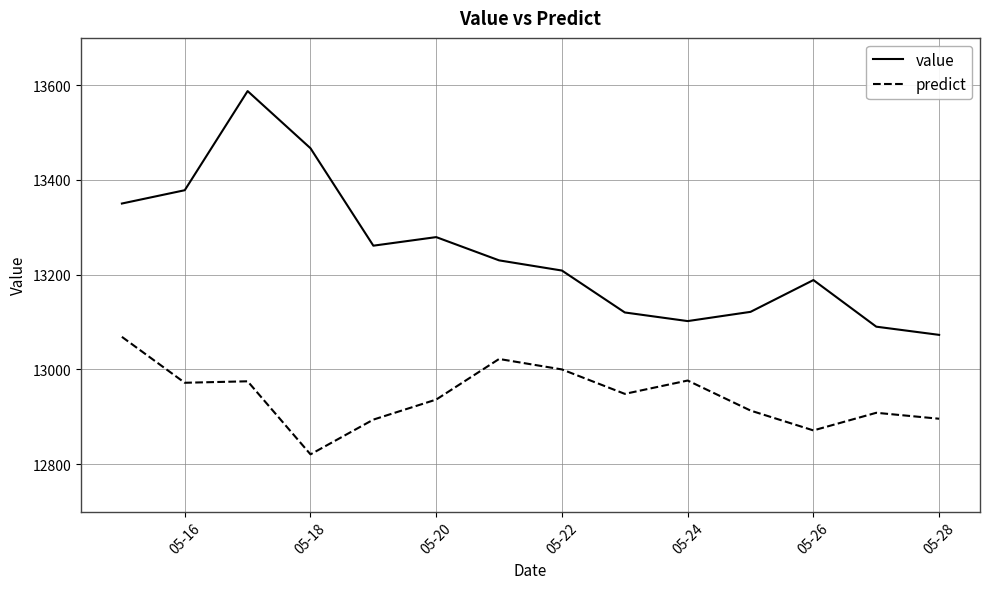

What is the maximum value shown in the chart?

13587.7